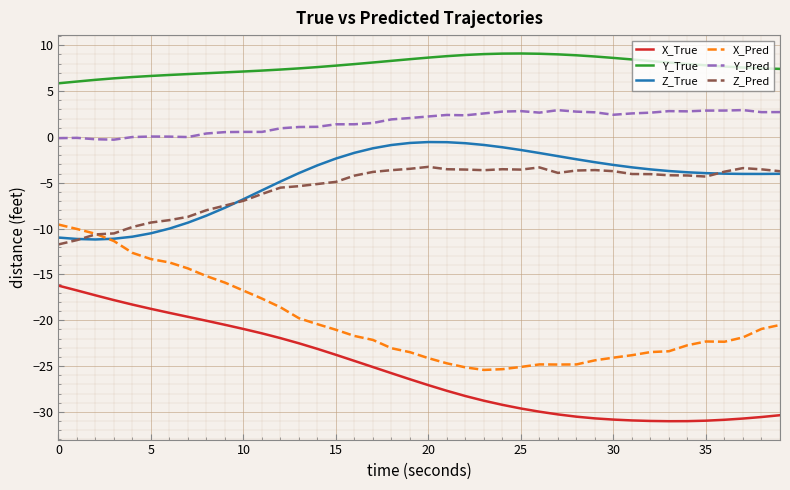

Which series has the largest total across all categories?

Y_True